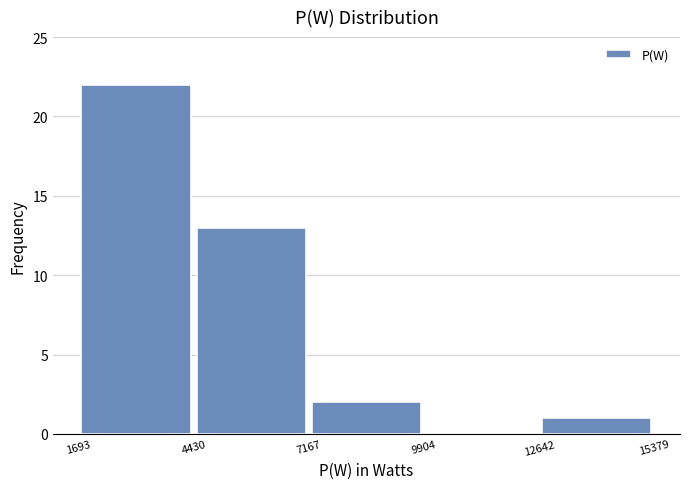

Which range on the x-axis has the tallest bar?

1693 to 4430